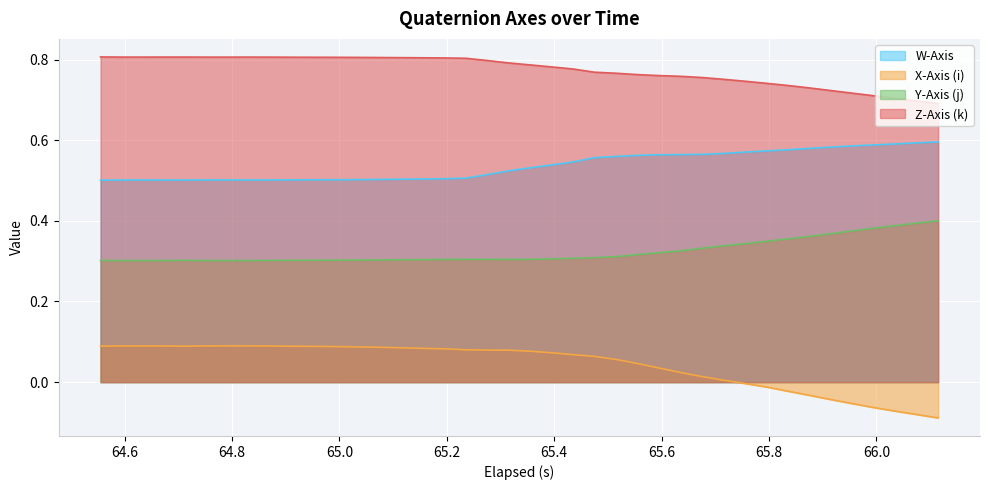

Rank the series by their maximum value, from highest to lowest.

Z-Axis (k), W-Axis, Y-Axis (j), X-Axis (i)